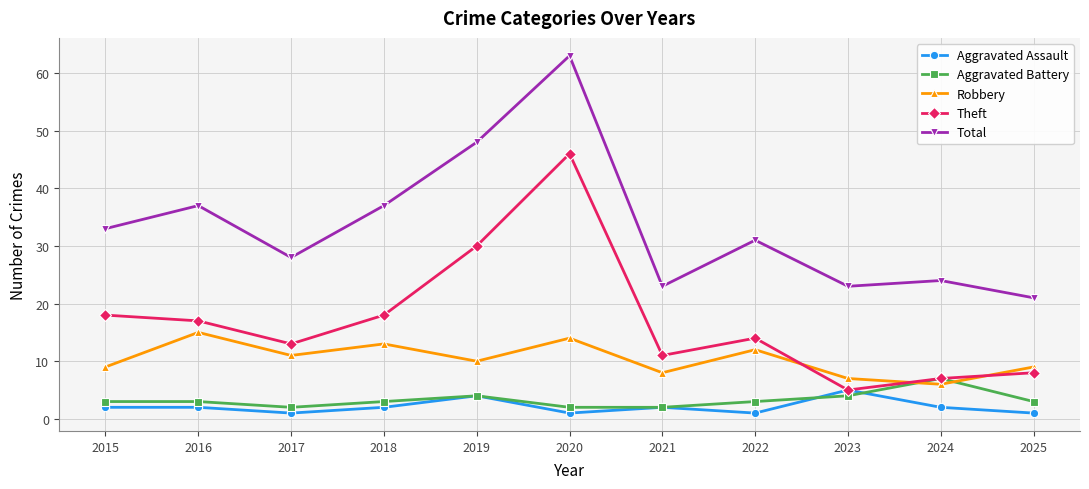

Reading right to left, extract all data points from this chart.

Aggravated Assault: 1	2	5	1	2	1	4	2	1	2	2
Aggravated Battery: 3	7	4	3	2	2	4	3	2	3	3
Robbery: 9	6	7	12	8	14	10	13	11	15	9
Theft: 8	7	5	14	11	46	30	18	13	17	18
Total: 21	24	23	31	23	63	48	37	28	37	33